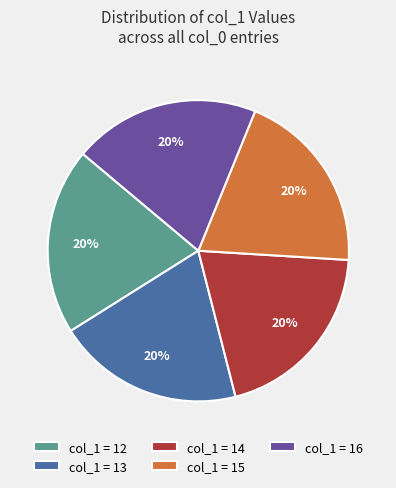

To the nearest percent, what is the combined percentage of col_1 = 14 and col_1 = 12?

40%